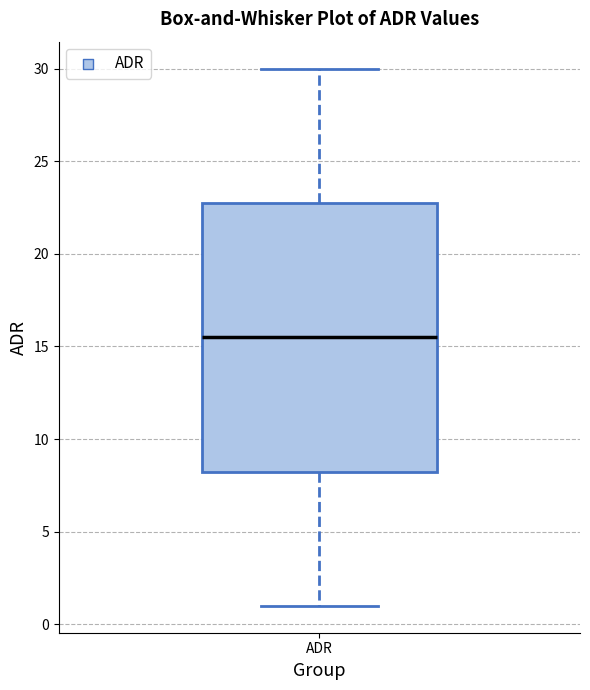

Transcribe this box plot: give where the median line is, the range the box spans, and where the two whiskers end, as read against the y-axis. The values are not printed on the chart, so give them approximately, as read against the axis.

median 15.5, box 8.5 to 23.0, whiskers 1.0 to 30.0